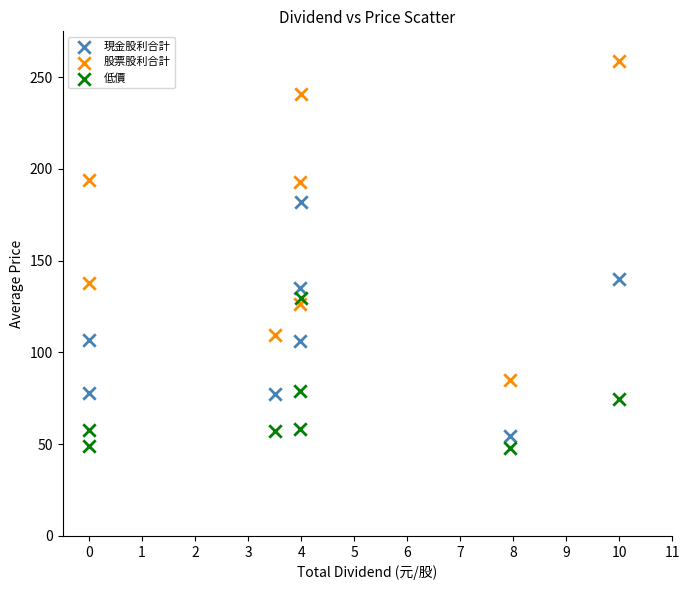

In the 股票股利合計 series, what Y value is closest to 172?

193.0